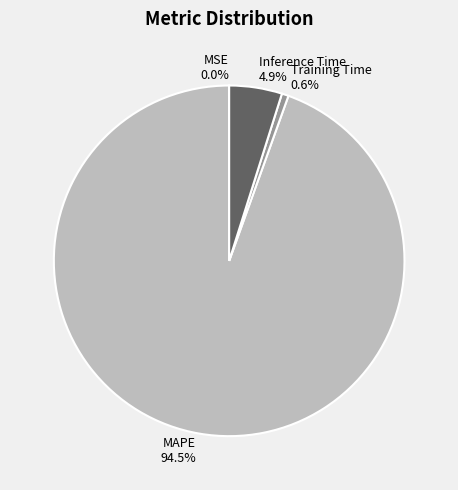

What is the total percentage of Inference Time and Training Time?

5.5%